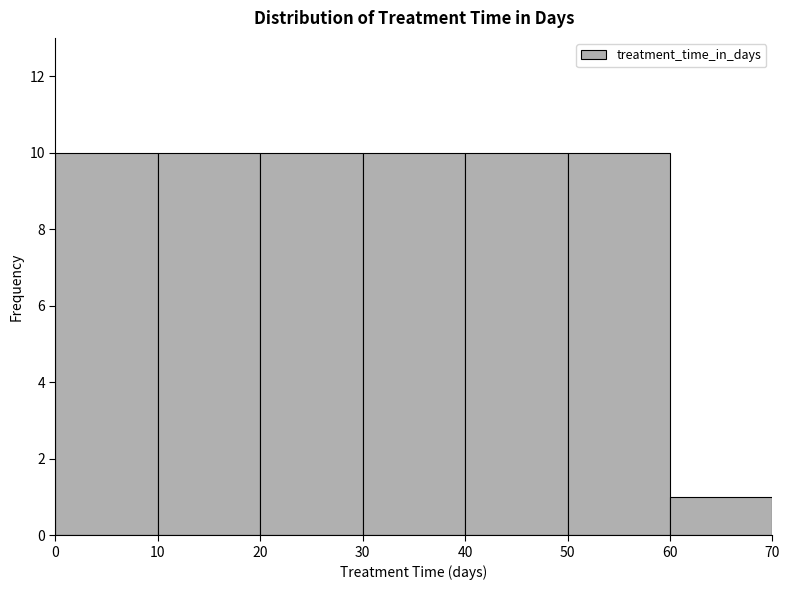

What is the height of the bar covering 40 to 50 on the x-axis? The values are not printed on the chart, so give them approximately, as read against the axis.

10